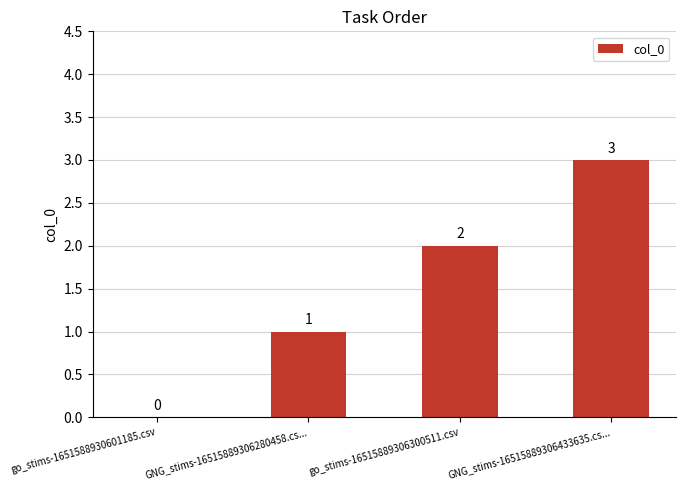

At which label is the value closest to 1?

GNG_stims-16515889306280458.cs...